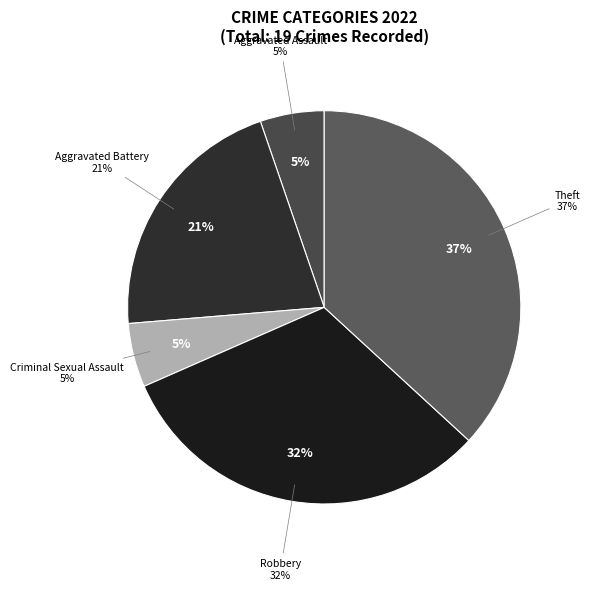

Does Criminal Sexual Assault account for over 50% of the chart?

No